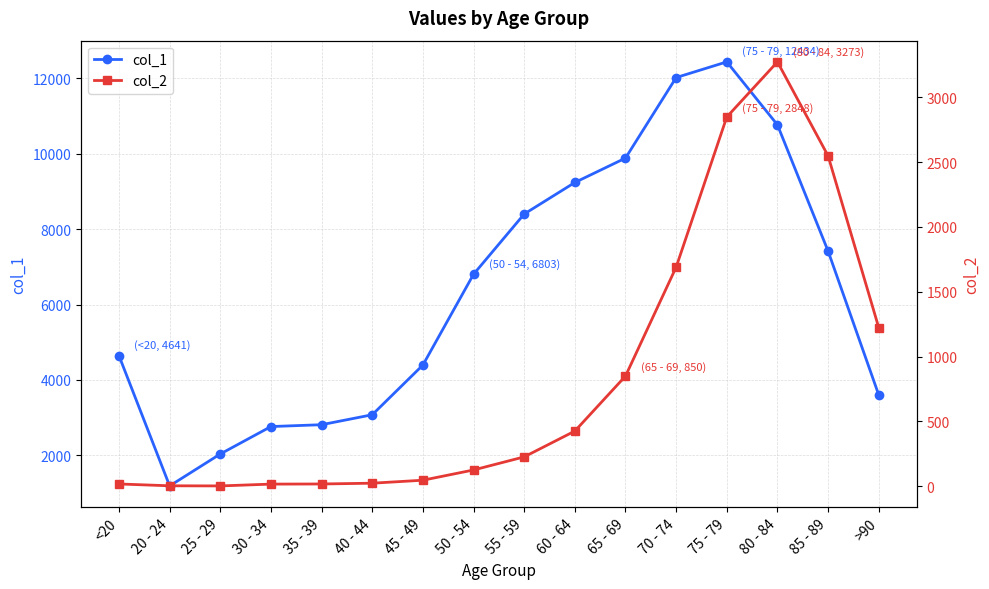

At 85 - 89, list the series in order from largest to smallest.

col_1, col_2